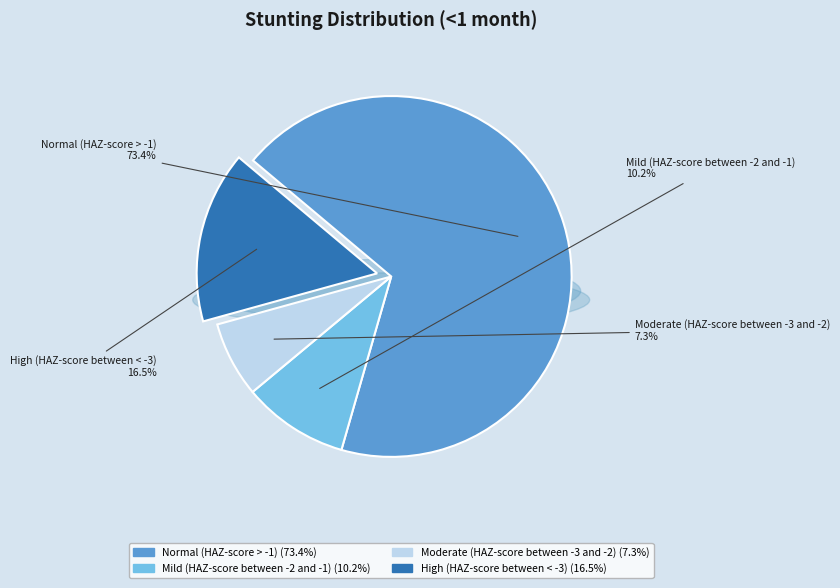

Rank the categories by value from lowest to highest.

Moderate (HAZ-score between -3 and -2), Mild (HAZ-score between -2 and -1), High (HAZ-score between < -3), Normal (HAZ-score > -1)